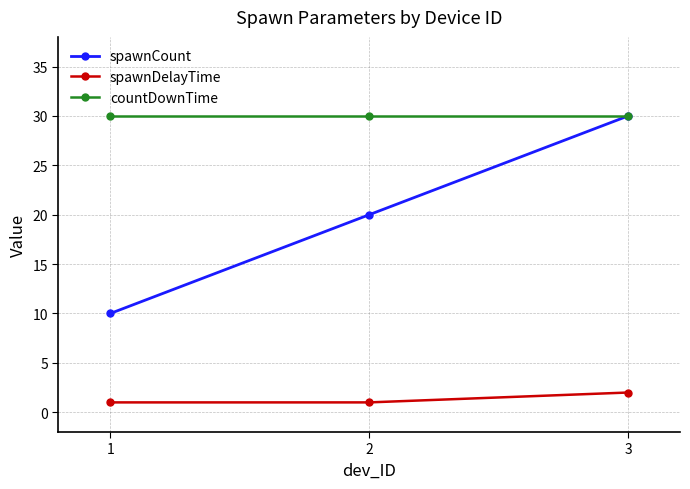

What is the value of the countDownTime point at the 3rd from the left?

30